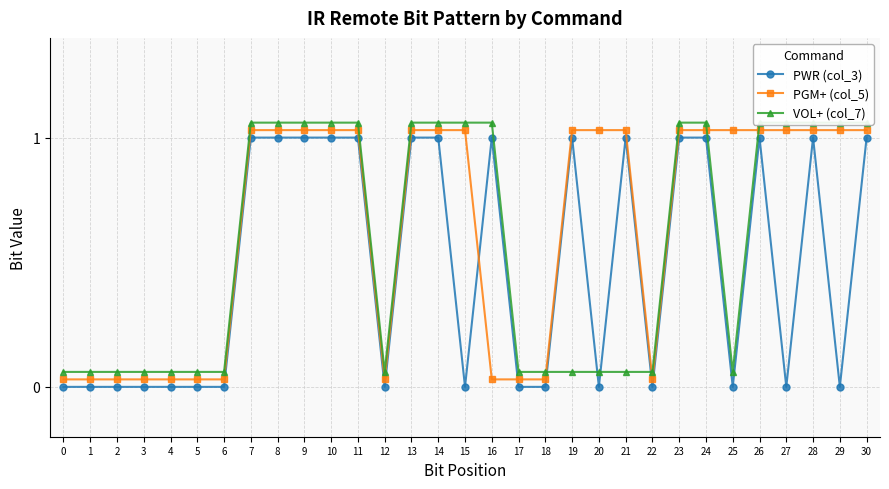

Rank the series at 18 from lowest to highest value.

PWR (col_3), PGM+ (col_5), VOL+ (col_7)